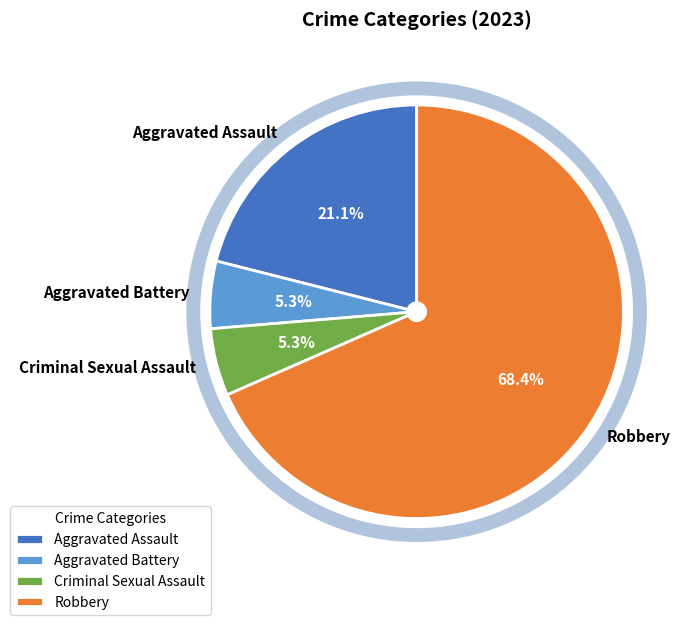

Is there any slice that represents more than half of the pie?

Yes